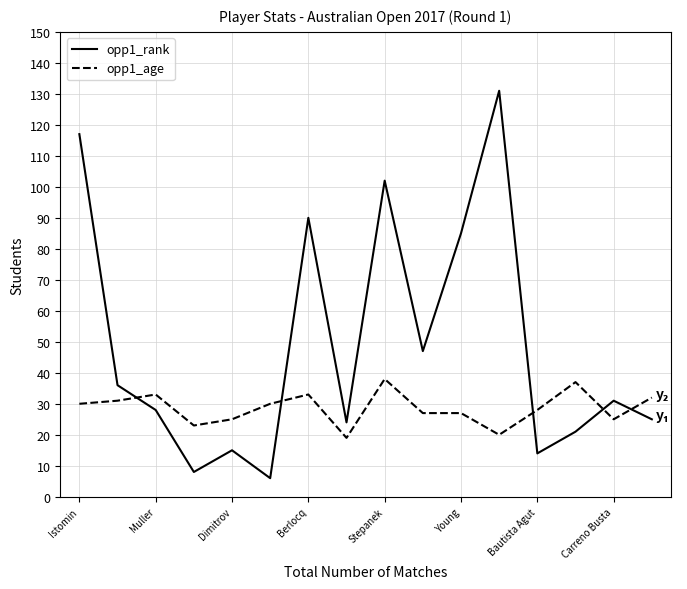

Which series has the largest total across all categories?

opp1_rank